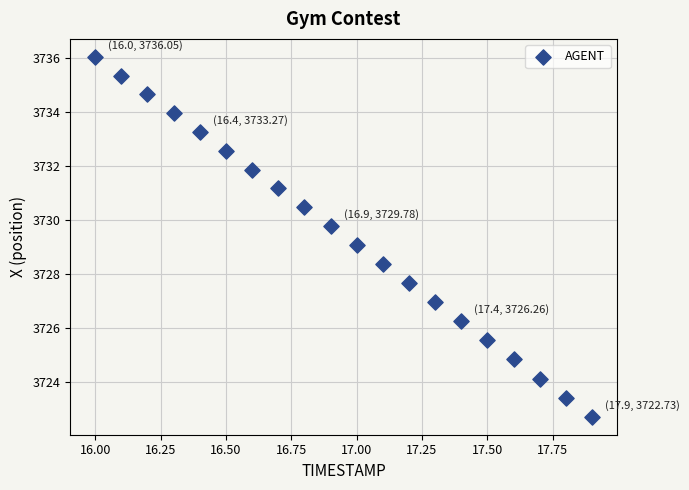

What is the range of X values (max minus min)?

1.9